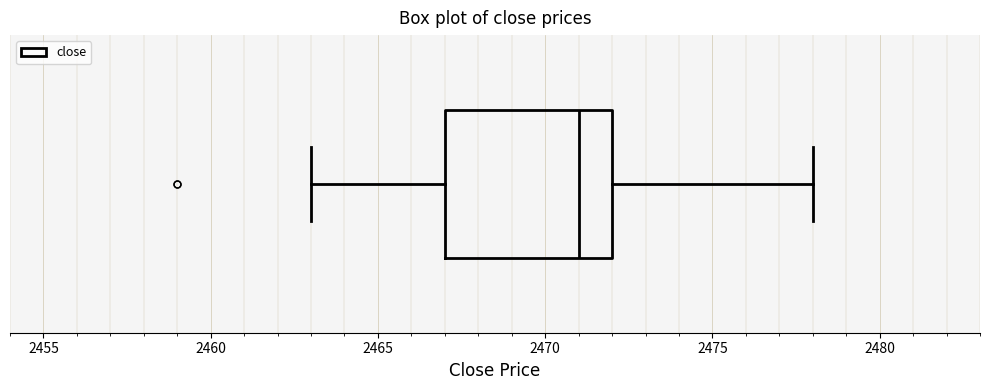

Transcribe this box plot: give where the median line is, the range the box spans, and where the two whiskers end, as read against the x-axis. The values are not printed on the chart, so give them approximately, as read against the axis.

median 2471, box 2467 to 2472, whiskers 2463 to 2478